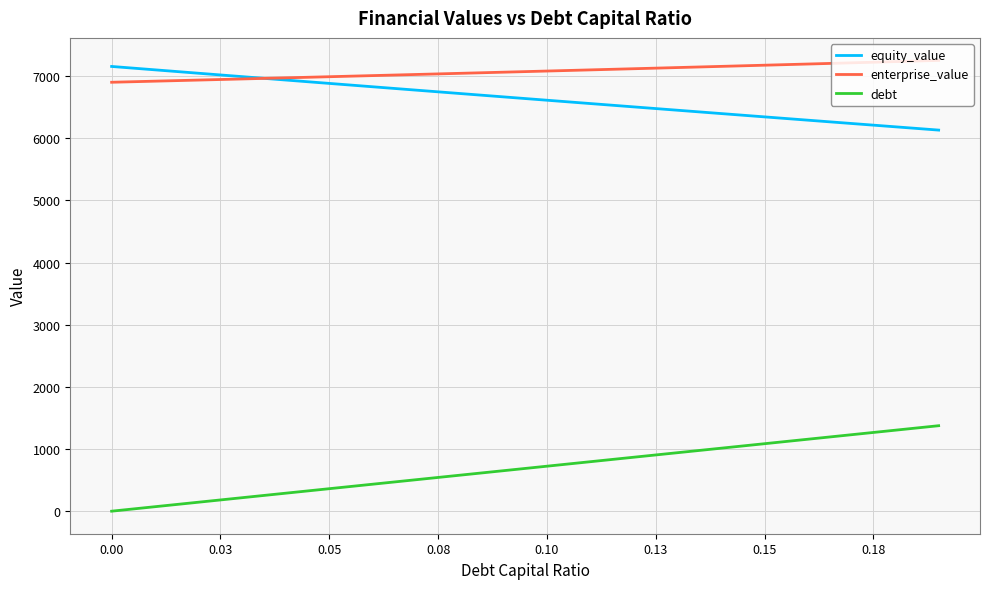

What is the maximum value shown in the chart?

7251.9